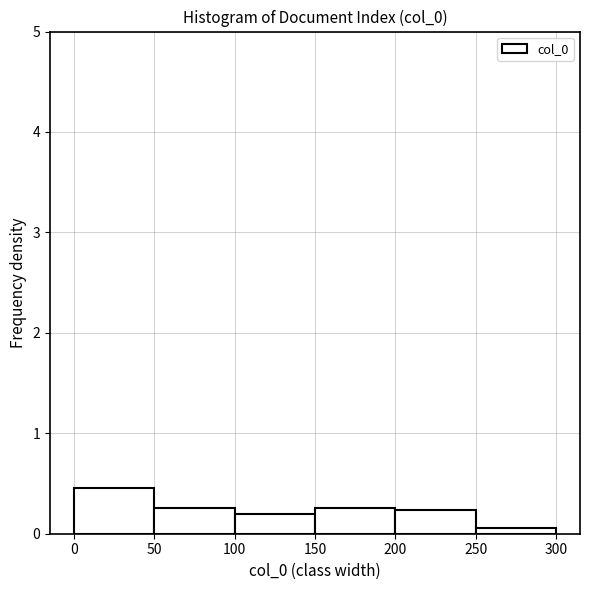

What is the height of the bar covering 50 to 100 on the x-axis? The values are not printed on the chart, so give them approximately, as read against the axis.

0.3